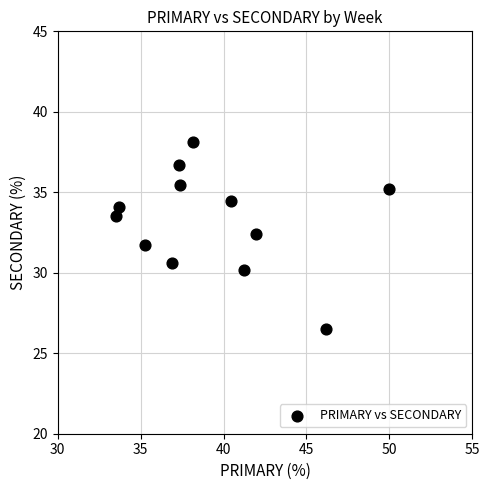

What is the average Y value?

33.2